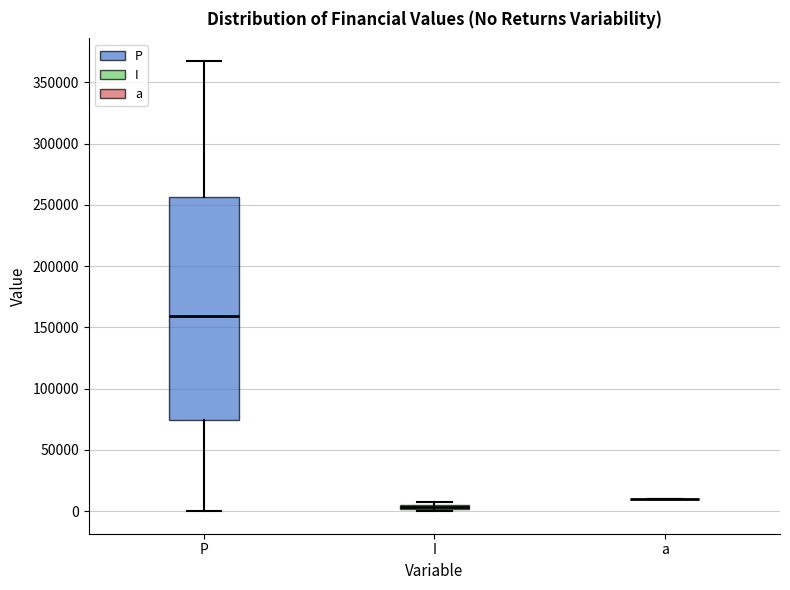

Where is the lower edge of the box for I on the y-axis? The values are not printed on the chart, so give them approximately, as read against the axis.

0